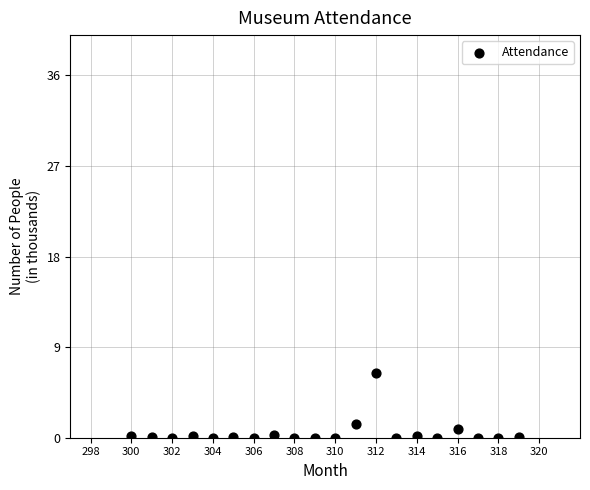

What is the range of Y values (max minus min)?

6.4